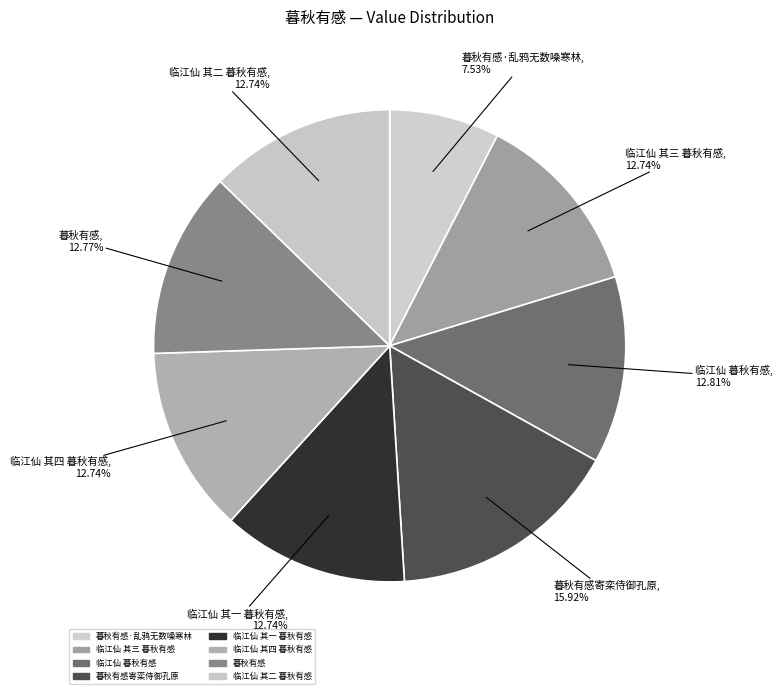

Does 临江仙 其一 暮秋有感 account for over 50% of the chart?

No